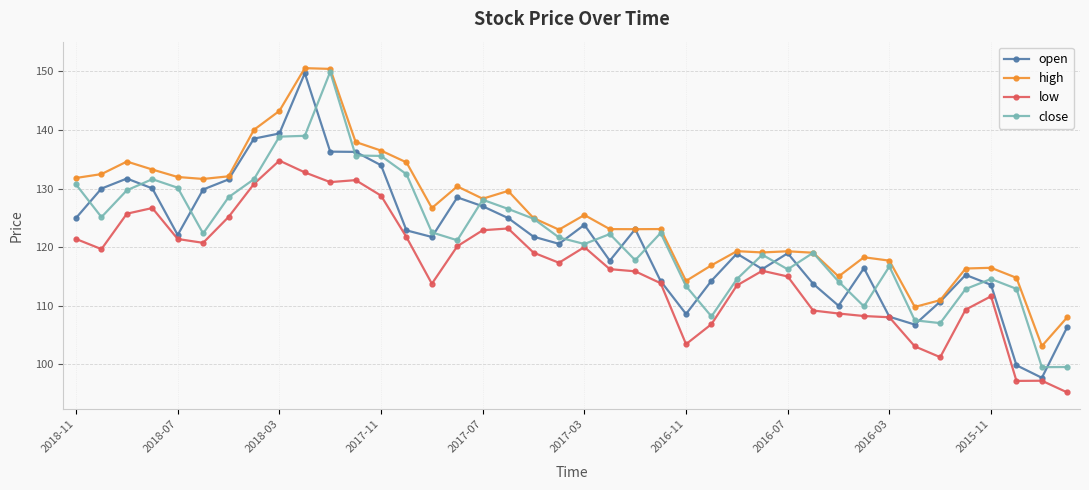

What is the value of the open point at the 30th from the left?

113.8